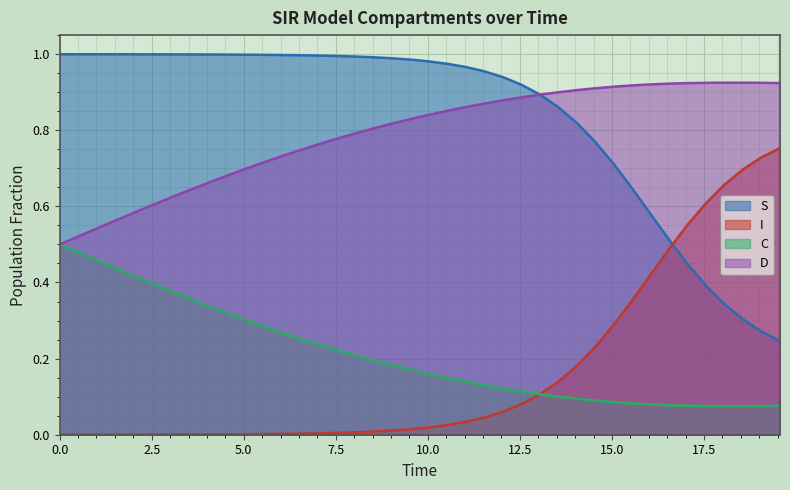

What is the value of the C point at the 11th from the left?

0.3